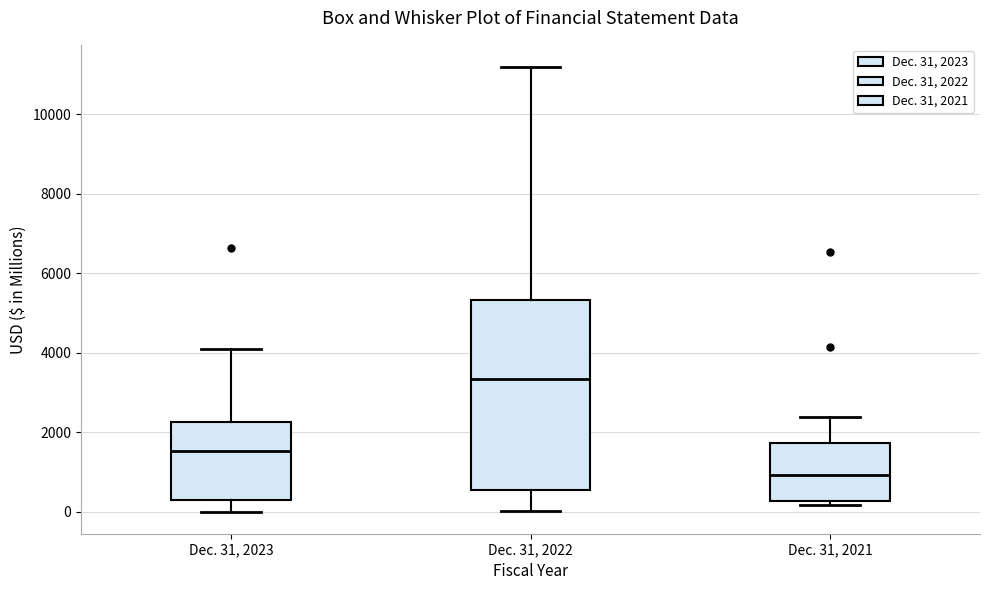

Which box is the tallest, from its lower edge to its upper edge?

Dec. 31, 2022